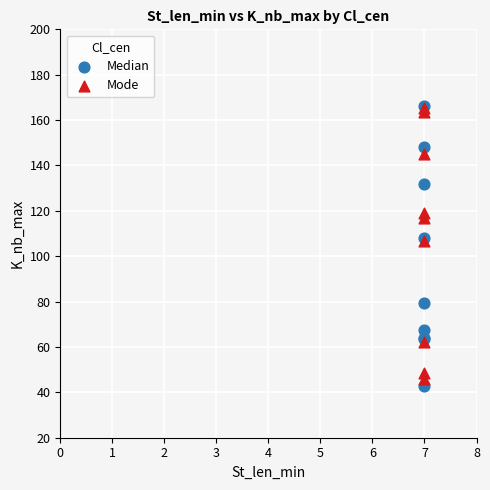

What are all the series names shown in the legend?

Median, Mode